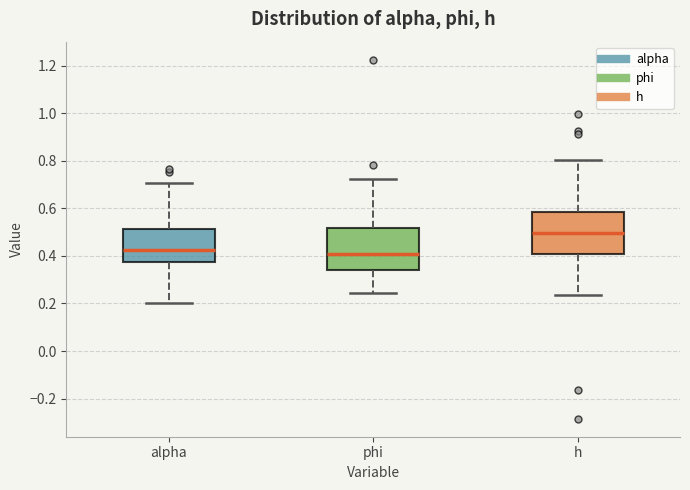

Reading left to right, transcribe this box plot: for each box, give where its median line is, the range the box spans, and where its two whiskers end, as read against the y-axis. The values are not printed on the chart, so give them approximately, as read against the axis.

alpha: median 0.42, box 0.38 to 0.52, whiskers 0.20 to 0.70
phi: median 0.40, box 0.34 to 0.52, whiskers 0.24 to 0.72
h: median 0.50, box 0.40 to 0.58, whiskers 0.24 to 0.80